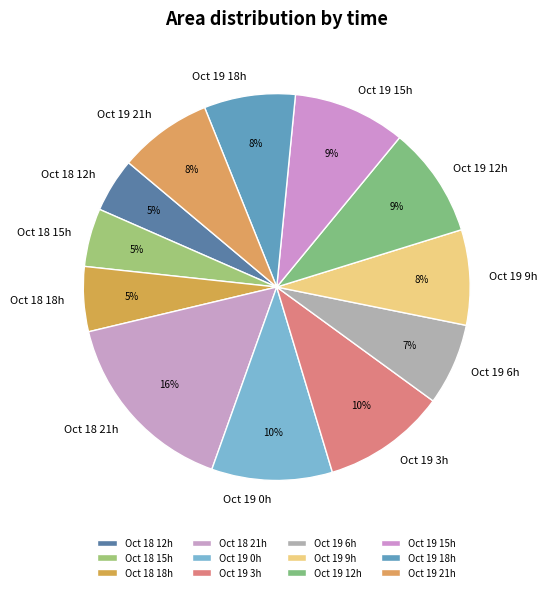

To the nearest percent, what is the difference between the largest and smallest slice percentages?

11%